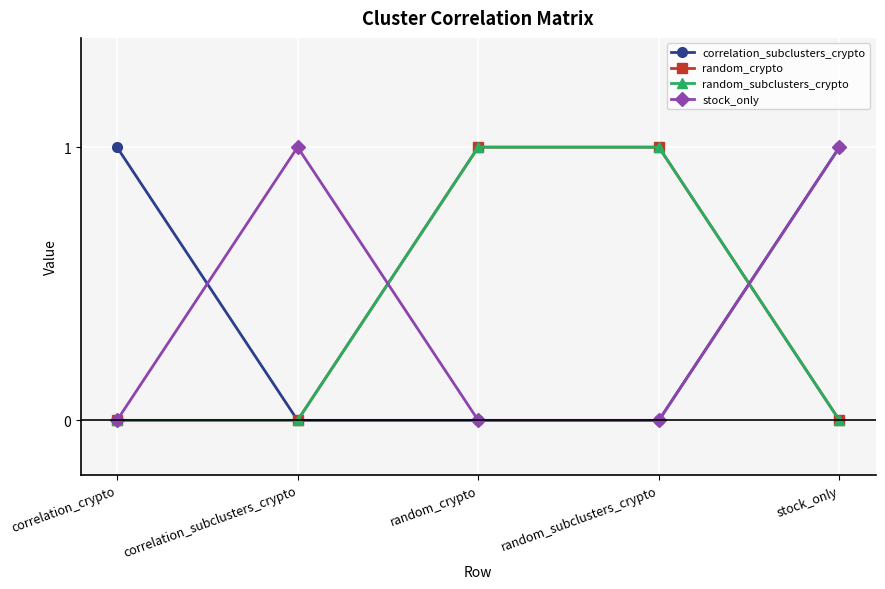

Where is correlation_subclusters_crypto nearest to the value 0?

correlation_subclusters_crypto